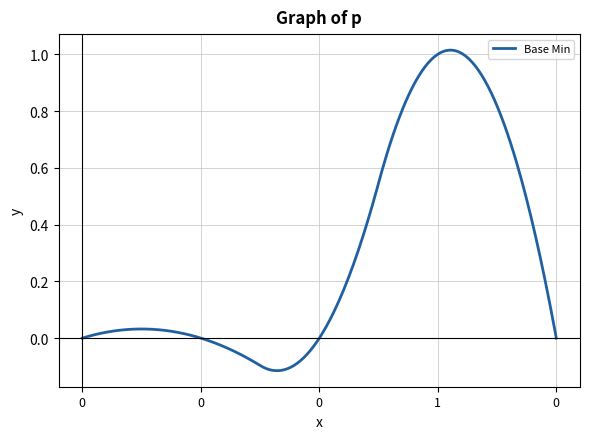

How many lines are shown in the chart?

1